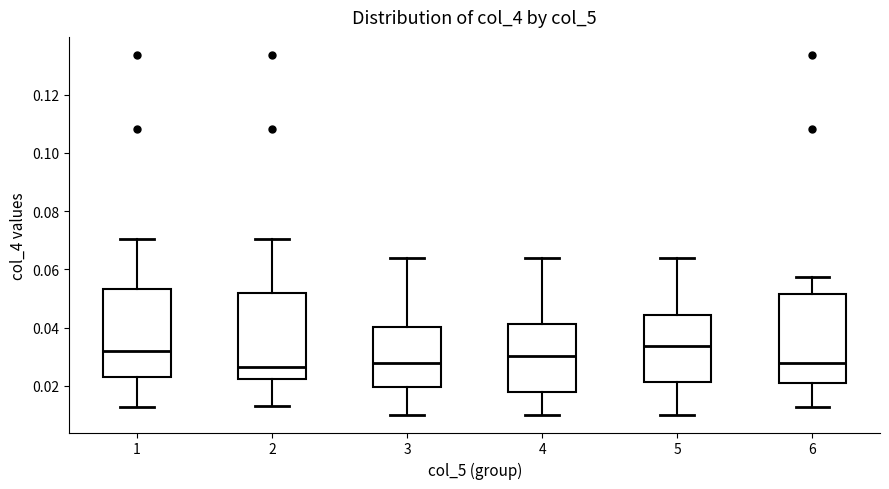

Where is the upper edge of the box at x = 2 on the y-axis? The values are not printed on the chart, so give them approximately, as read against the axis.

0.052